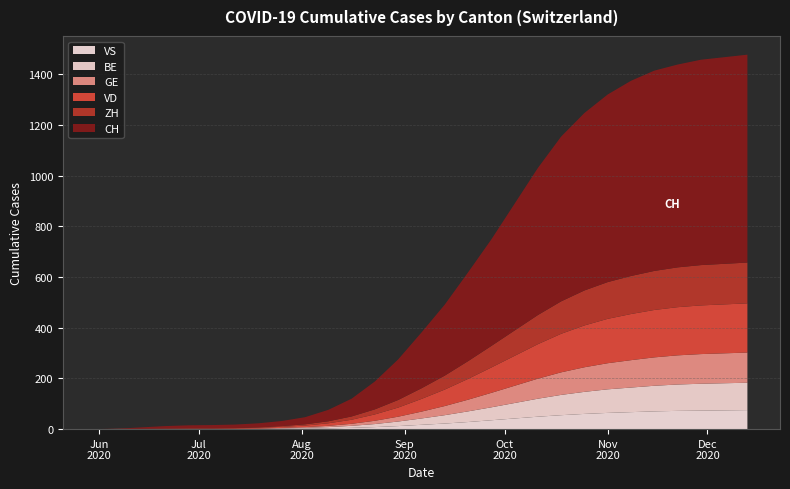

Reading right to left, extract all data points from this chart.

CH: 820	815	810	800	790	770	740	700	650	580	500	420	350	280	220	160	110	70	45	28	20	16	14	13	12	10	6	1	0
ZH: 161	160	159	157	154	150	145	138	128	115	100	85	70	55	42	30	20	13	8	5	3	2	1	1	1	0	0	0	0
VD: 194	193	192	190	187	182	175	165	152	136	118	100	82	65	50	36	25	16	10	6	4	3	2	1	1	1	0	0	0
GE: 119	118	117	115	112	108	103	97	89	79	68	57	46	36	27	19	13	8	5	3	2	1	1	1	1	1	1	1	0
BE: 108	107	106	104	101	97	93	87	80	71	61	51	42	33	25	18	12	8	5	3	2	1	0	0	0	0	0	0	0
VS: 75	74	73	72	70	67	64	60	55	49	42	35	28	22	17	12	8	5	3	2	1	0	0	0	0	0	0	0	0